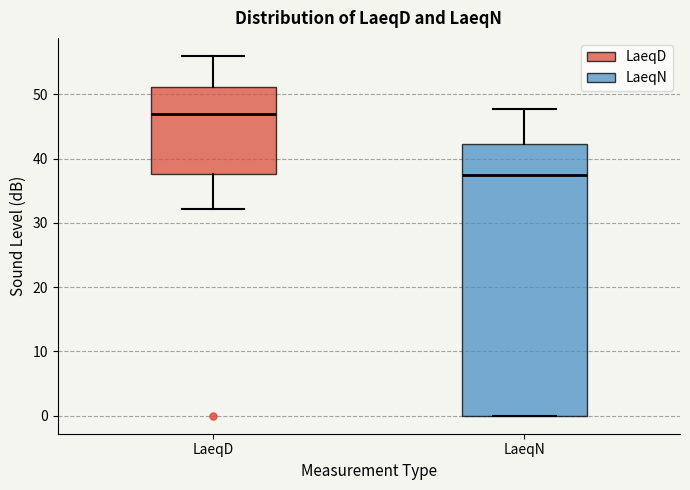

Where does the upper whisker of the box for LaeqN end on the y-axis? The values are not printed on the chart, so give them approximately, as read against the axis.

48